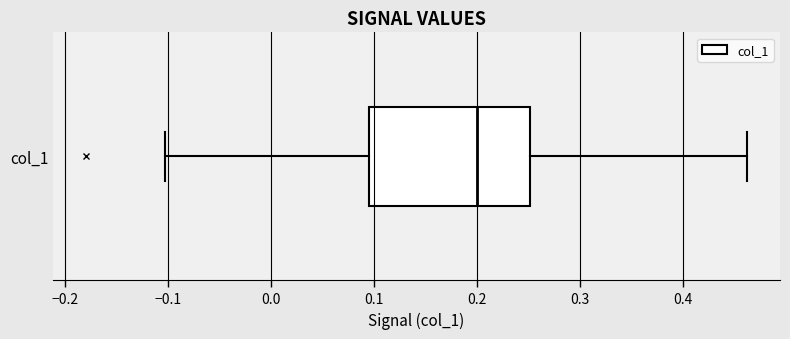

Where is the left edge of the box for col_1 on the x-axis? The values are not printed on the chart, so give them approximately, as read against the axis.

0.09